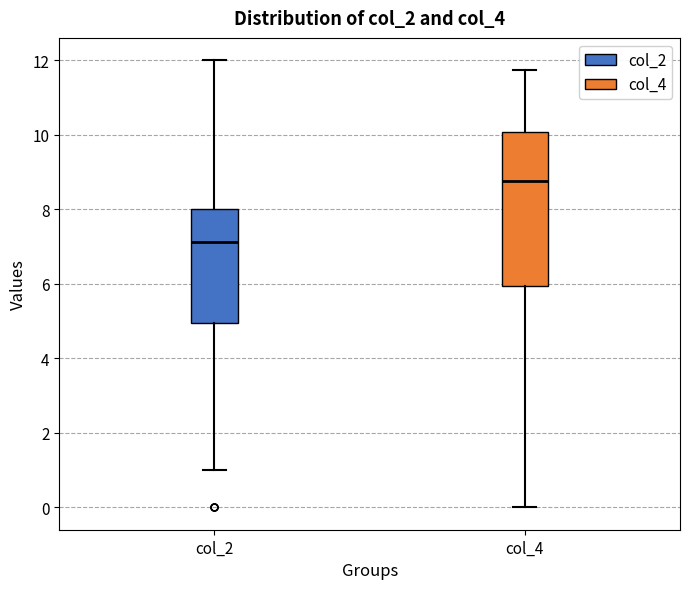

Where is the lower edge of the box for col_4 on the y-axis? The values are not printed on the chart, so give them approximately, as read against the axis.

6.0